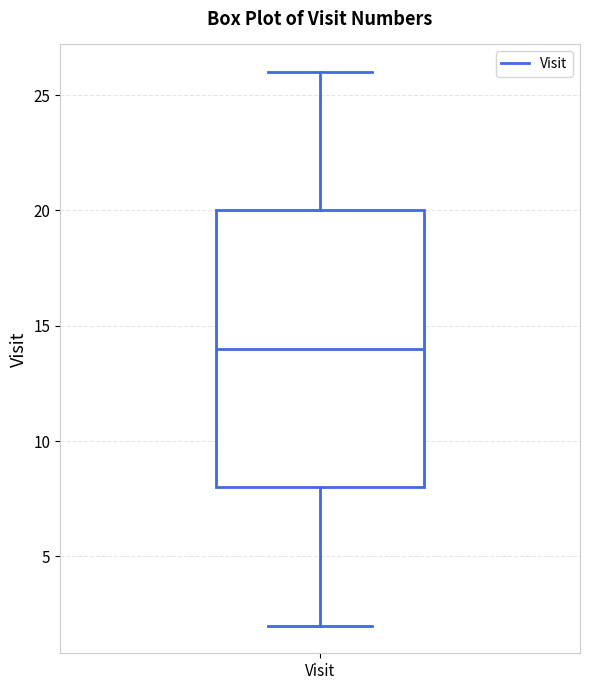

Read this box plot against the y-axis: the position of the median line, the range covered by the box, and the ends of both whiskers. The values are not printed on the chart, so give them approximately, as read against the axis.

median 14, box 8 to 20, whiskers 2 to 26